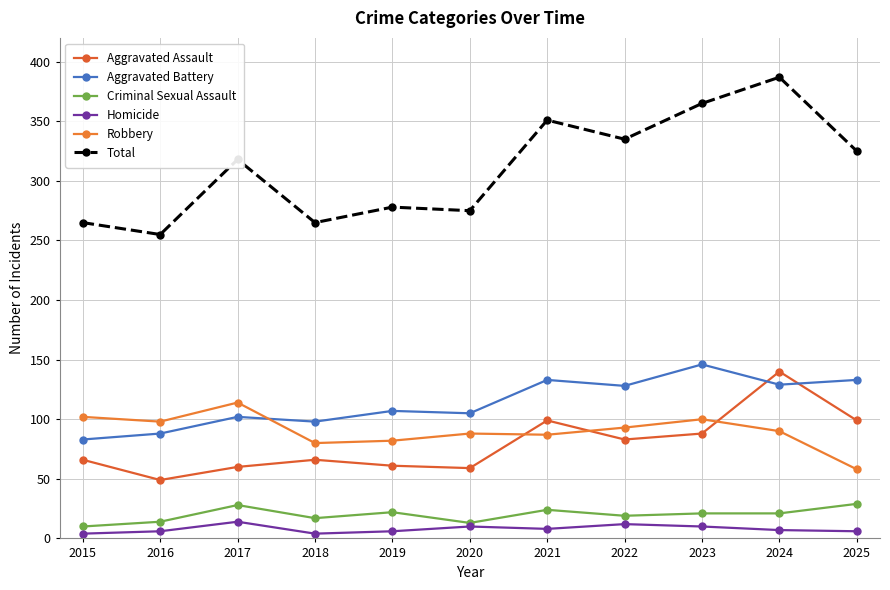

What is the difference between the Aggravated Battery values at 2015 and 2019?

24